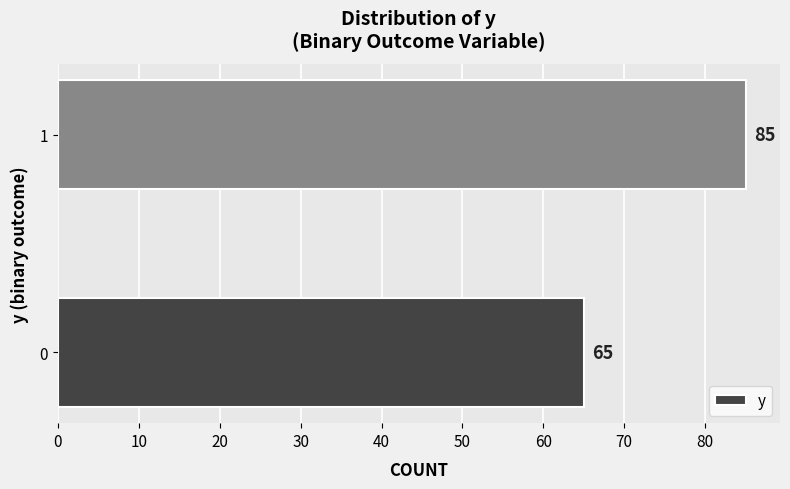

Reading bottom to top, what are all the values shown in this chart?

0=65	1=85